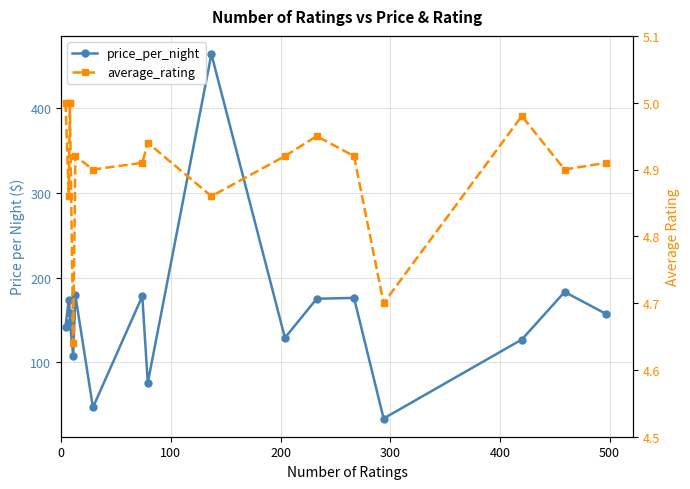

True or false: price_per_night and average_rating intersect in this chart.

False